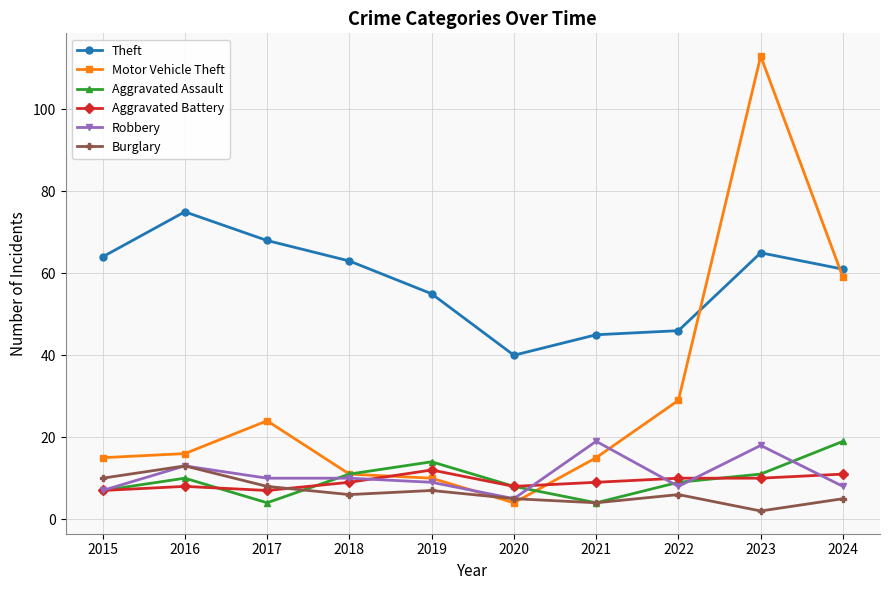

What is the minimum value for Motor Vehicle Theft?

4